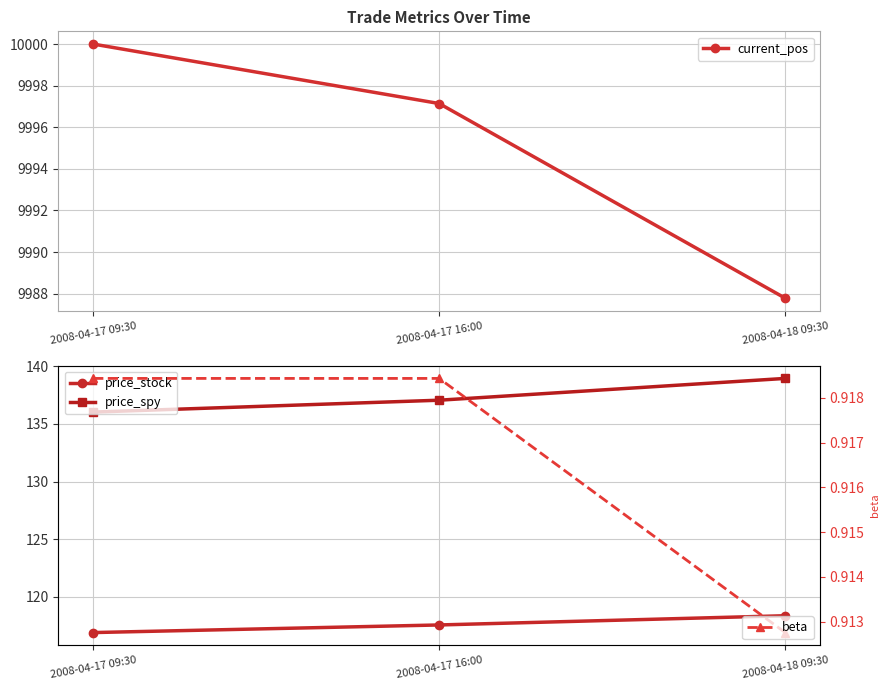

Where is beta nearest to the value 0?

2008-04-18 09:30